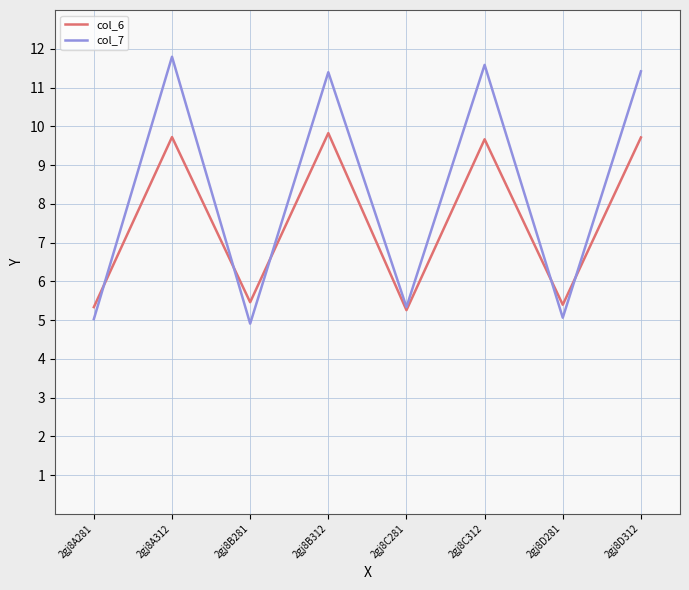

Rank the series by their average value, from lowest to highest.

col_6, col_7